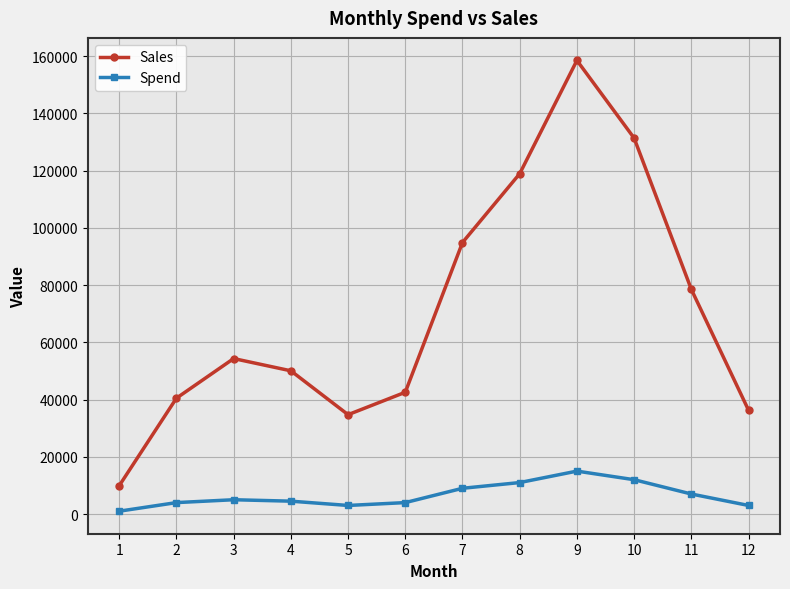

What is the value of the Spend point at the 6th from the left?

4000